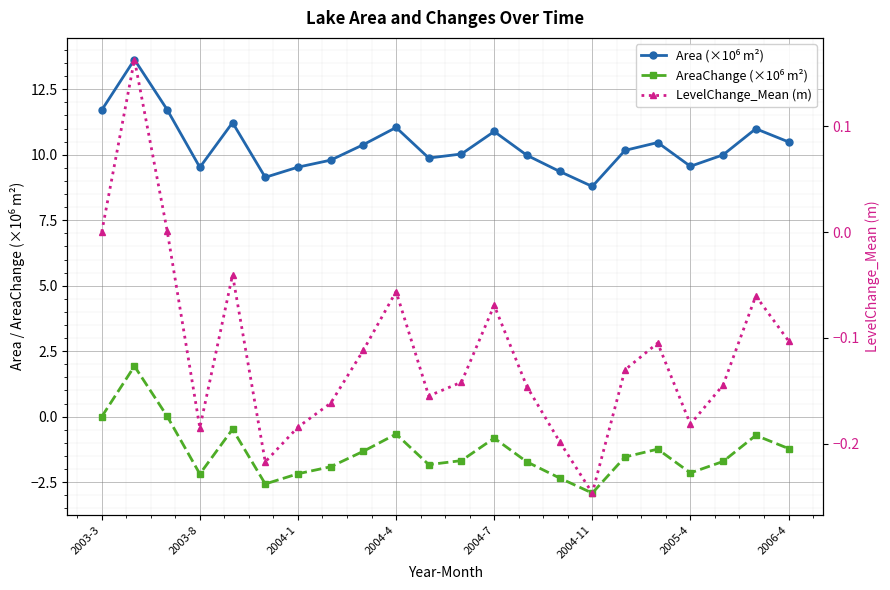

What is the spread (max minus min) of values at 2006-4?

11.7